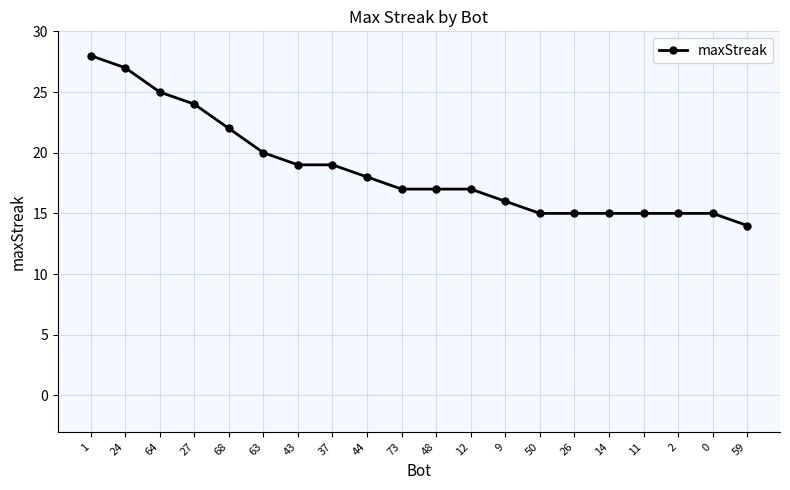

What is the label of the 1st point from the left?

1